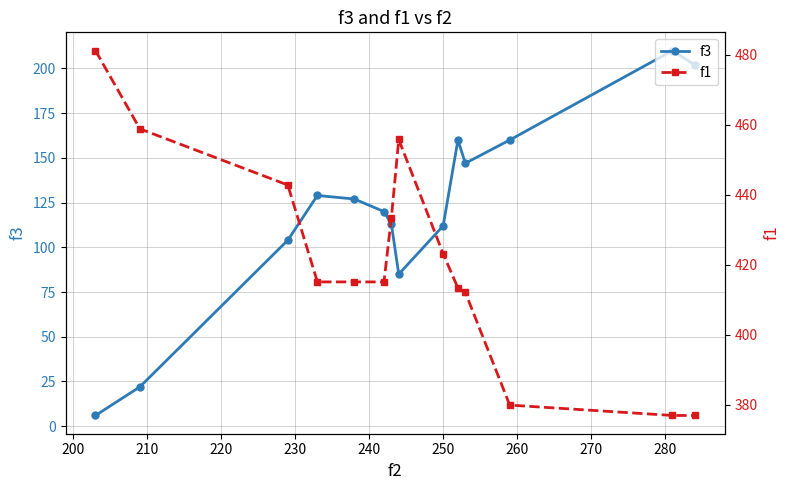

What is the minimum value for f1?

377.0